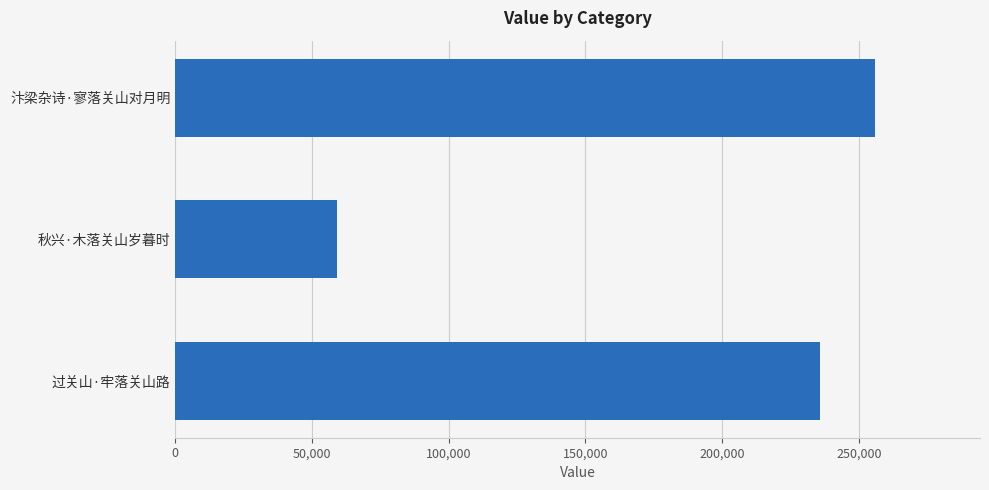

What is the minimum value shown in the chart?

59133